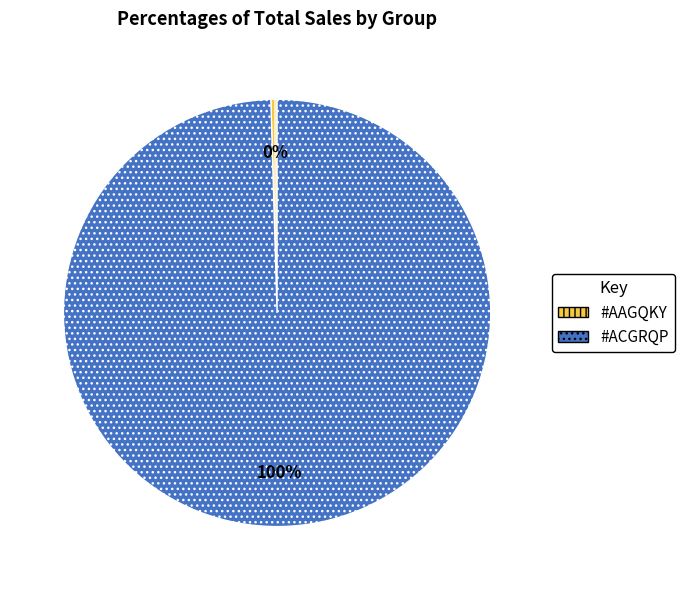

Which category has the smallest portion of the pie?

#AAGQKY